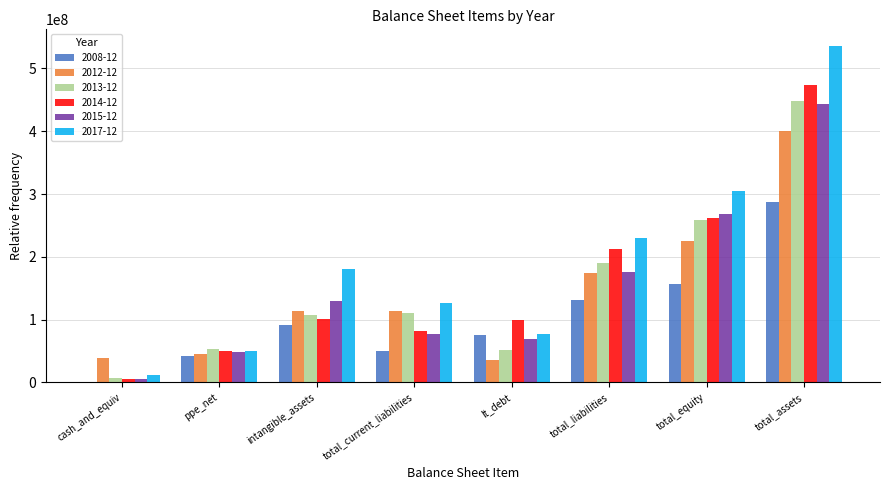

Between total_equity and total_assets, which series saw the biggest shift?

2017-12